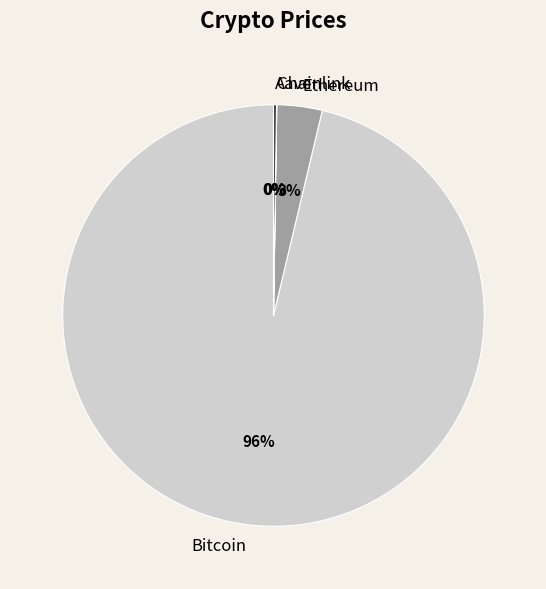

To the nearest percent, what is the average slice percentage?

25%